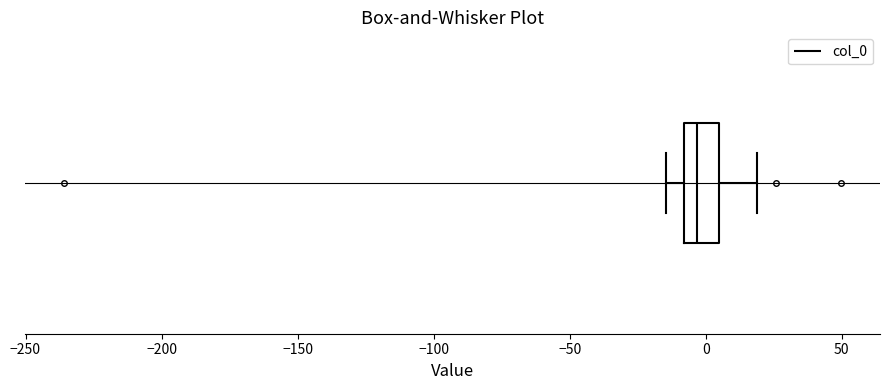

Transcribe this box plot: give where the median line is, the range the box spans, and where the two whiskers end, as read against the x-axis. The values are not printed on the chart, so give them approximately, as read against the axis.

median -5, box -10 to 5, whiskers -15 to 20